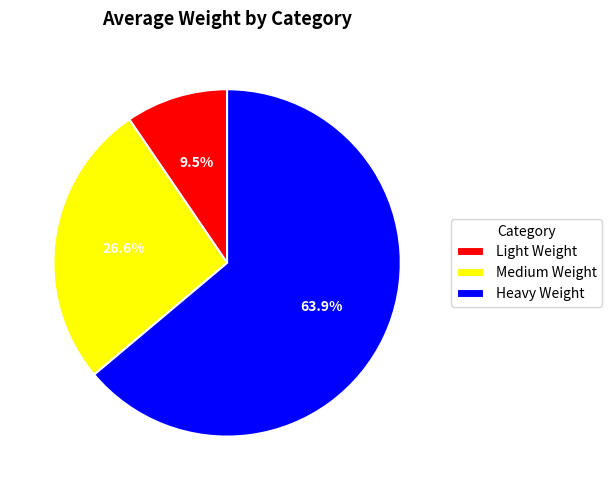

What portion of the pie excludes Light Weight?

90.5%